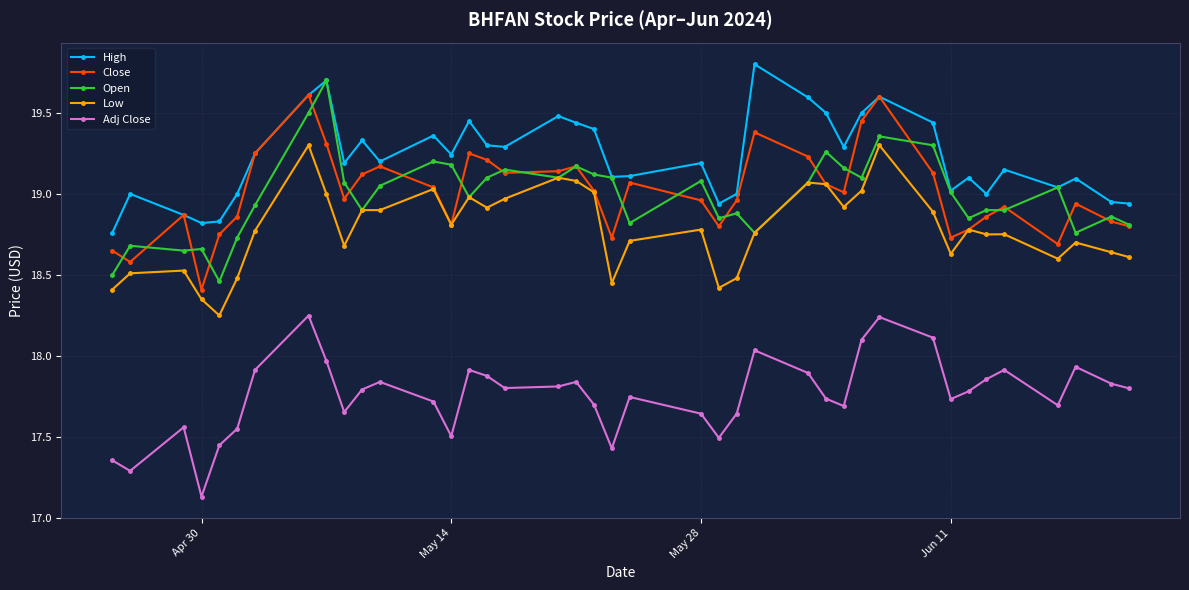

What is the greatest value displayed?

19.8